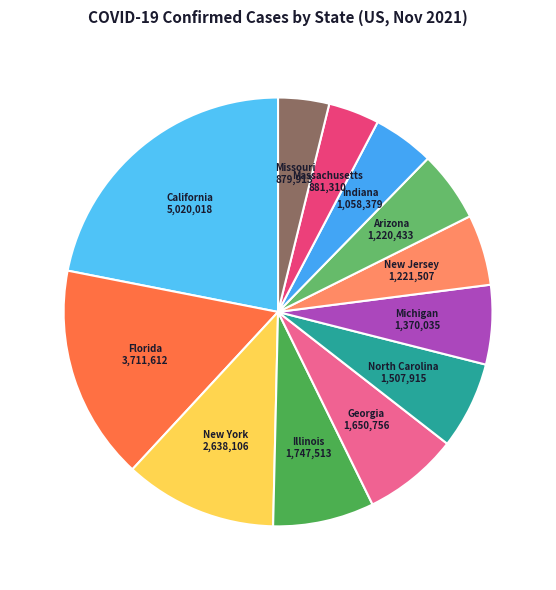

Approximately how many times larger is the value at Illinois compared to Arizona?

1.4